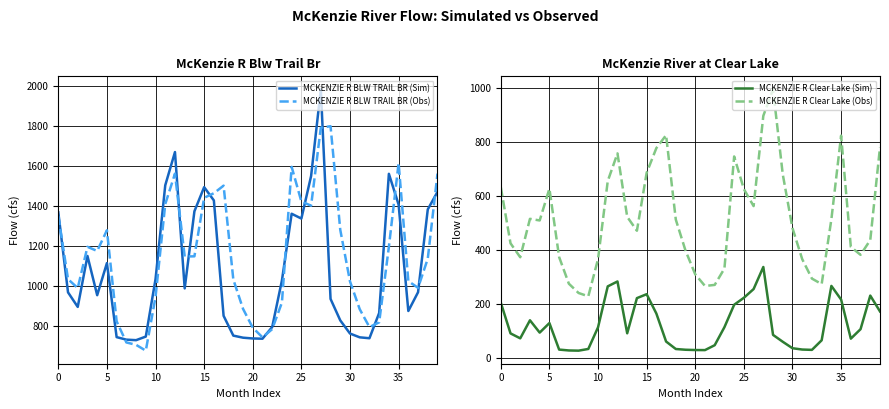

Which series ends up on top after the final intersection of MCKENZIE R Clear Lake (Obs) and MCKENZIE R BLW TRAIL BR (Sim)?

MCKENZIE R BLW TRAIL BR (Sim)